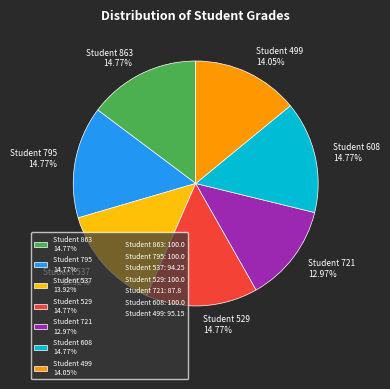

Combined, do Student 537 13.92% and Student 863 14.77% account for over 50%?

No